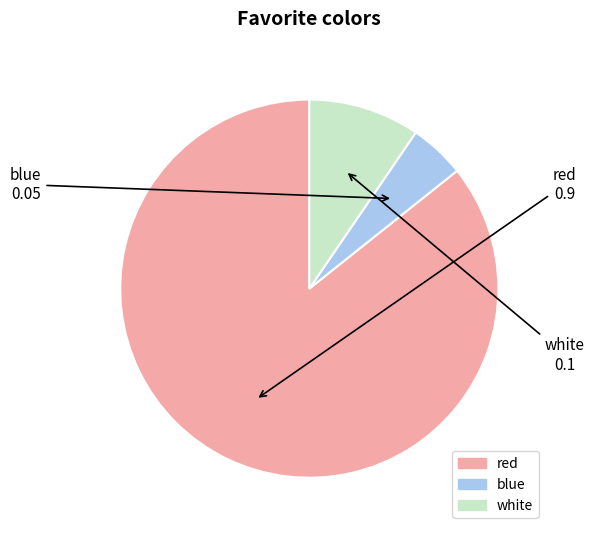

Which category has the biggest portion of the pie?

red